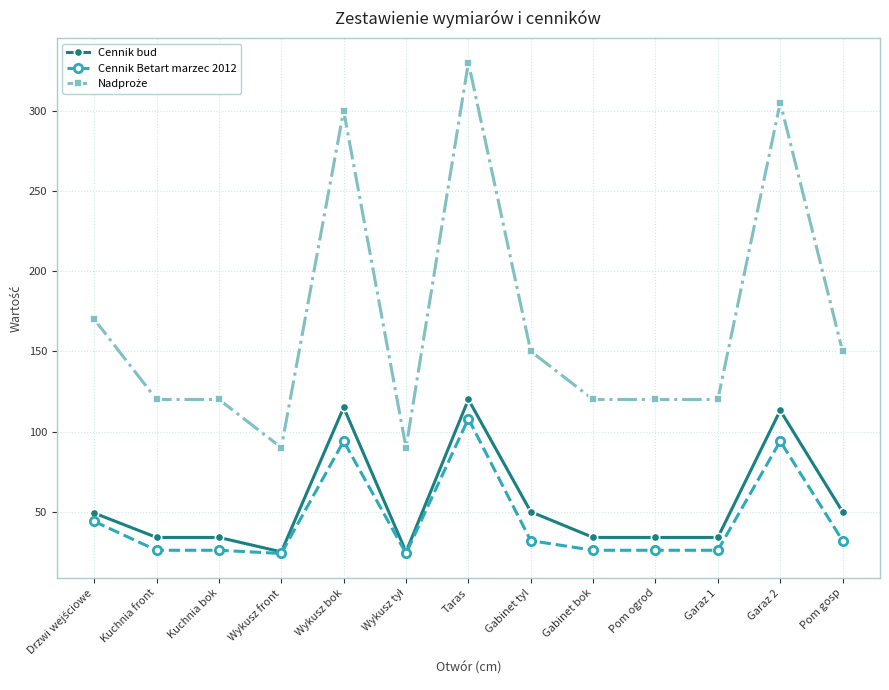

True or false: Cennik bud has a value of 72.2 at Gabinet tyl.

False